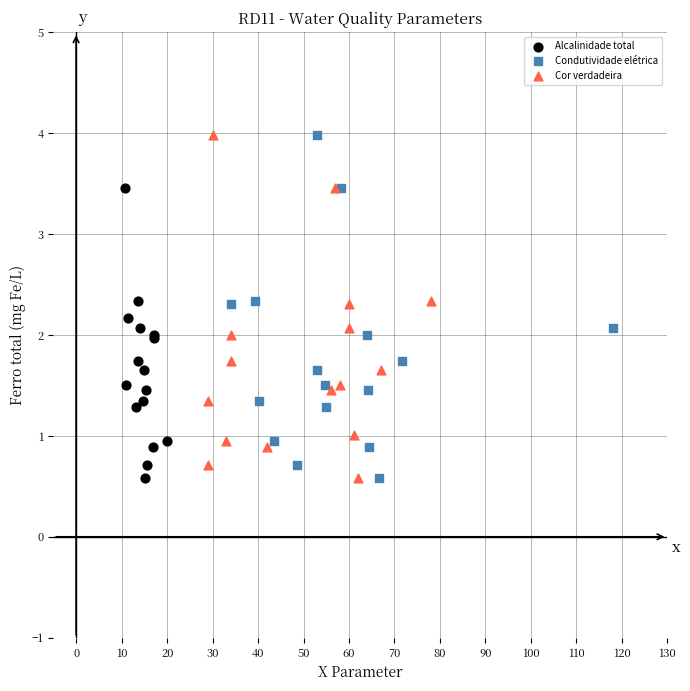

What are all the series names shown in the legend?

Alcalinidade total, Condutividade elétrica, Cor verdadeira